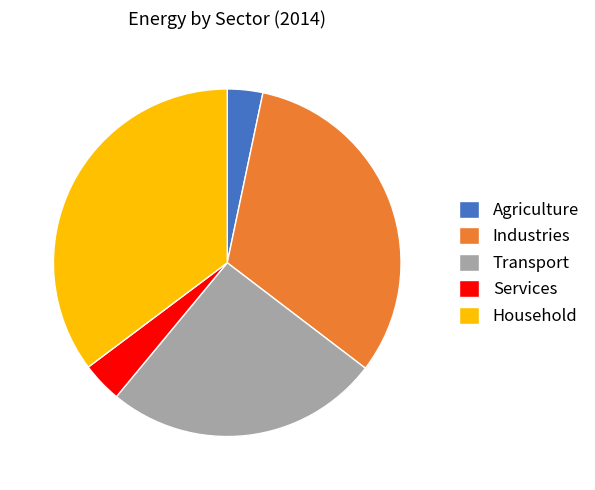

True or false: Household accounts for 35% of the total.

True